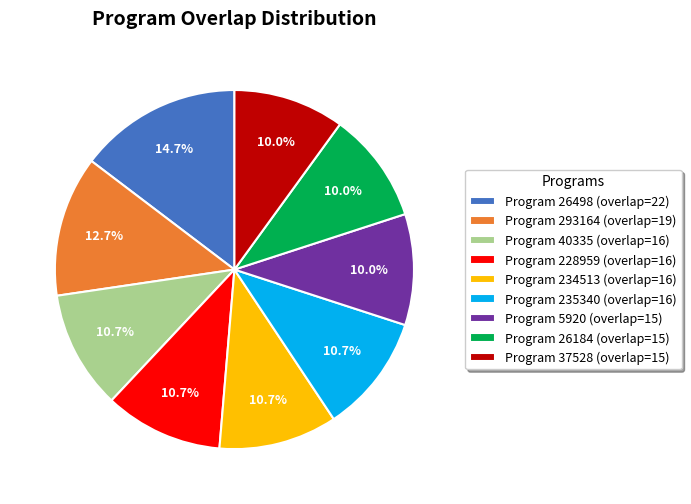

Between Program 234513 (overlap=16) and Program 293164 (overlap=19), which is larger?

Program 293164 (overlap=19)